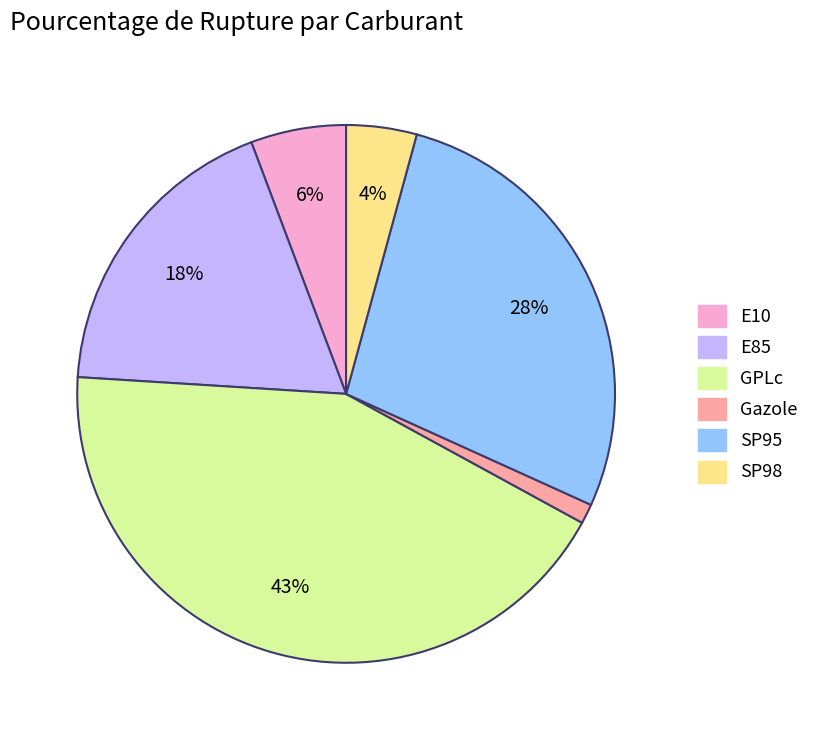

Count the number of slices in the pie.

6